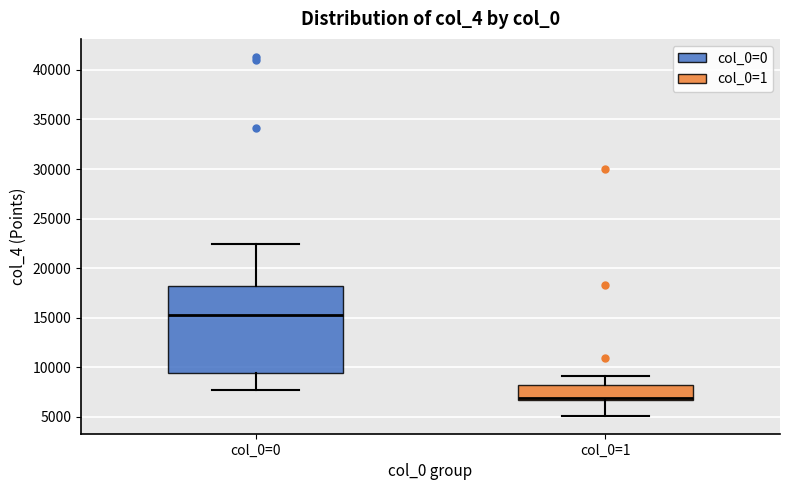

Which box is the tallest, from its lower edge to its upper edge?

col_0=0